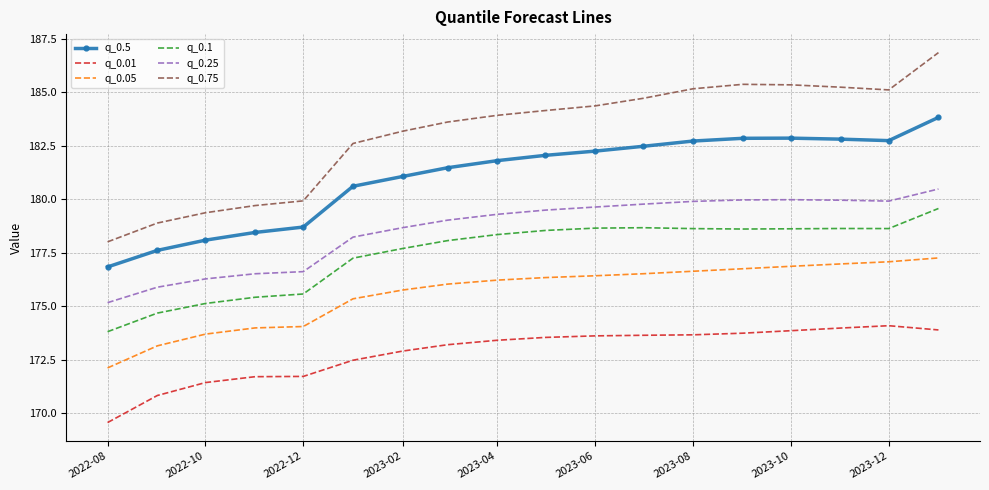

Which series has the widest spread of values?

q_0.75